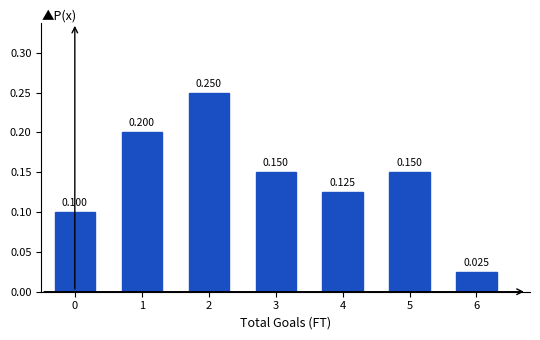

How many bars are there in total?

7